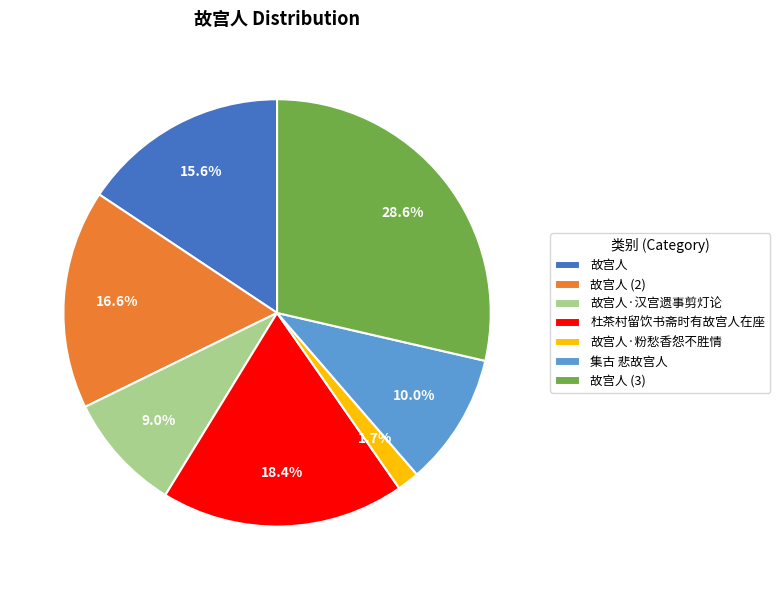

Does 集古 悲故宫人 represent more than half of the total?

No